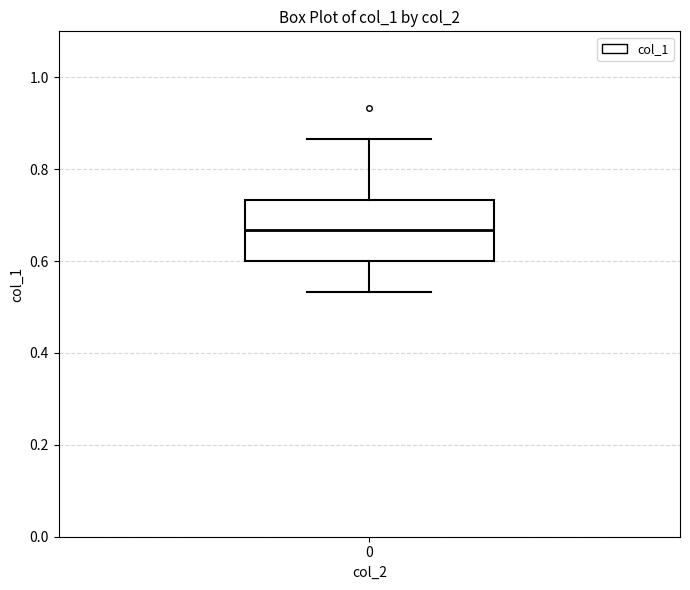

Where is the upper edge of the box at x = 0 on the y-axis? The values are not printed on the chart, so give them approximately, as read against the axis.

0.74